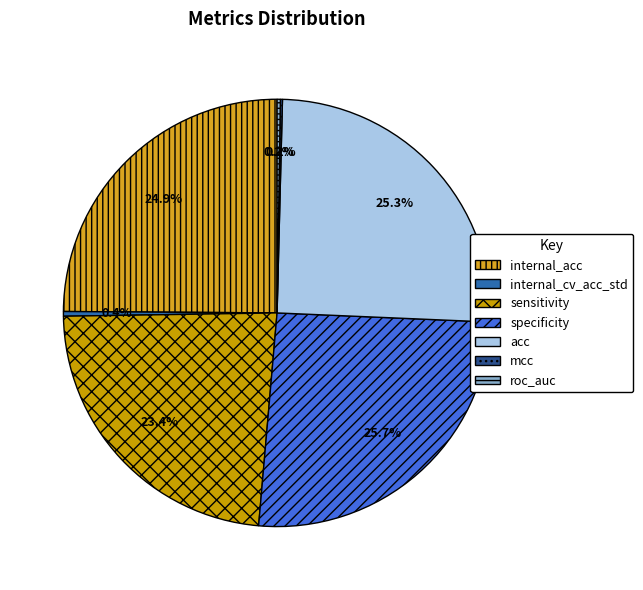

What portion of the pie excludes internal_cv_acc_std?

99.6%